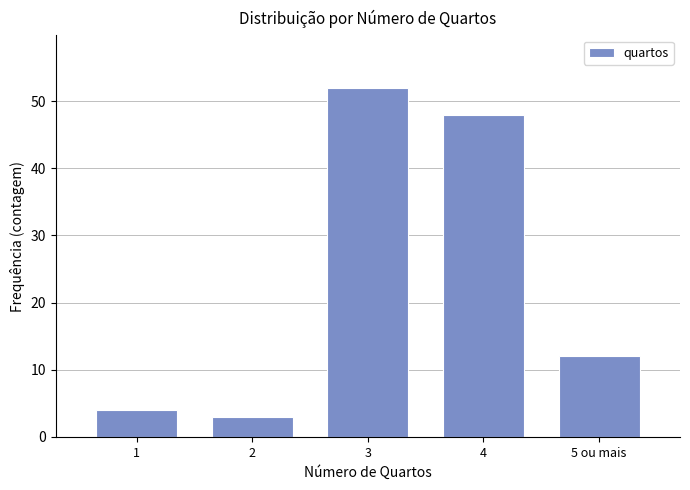

Reading right to left, what are all the values shown in this chart?

5 ou mais=12	4=48	3=52	2=3	1=4